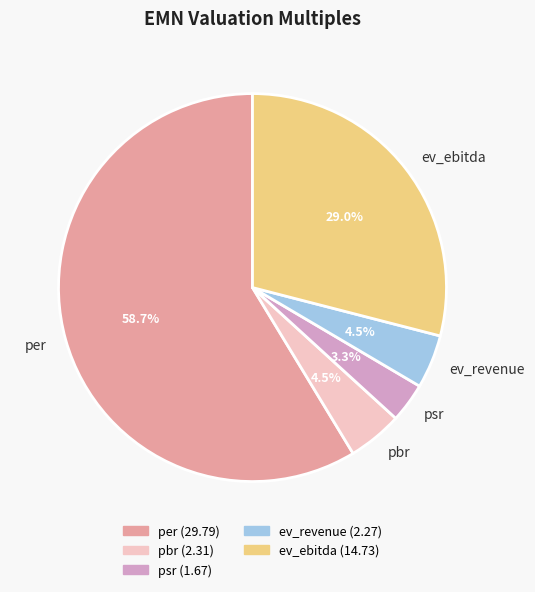

Which category has the biggest portion of the pie?

per